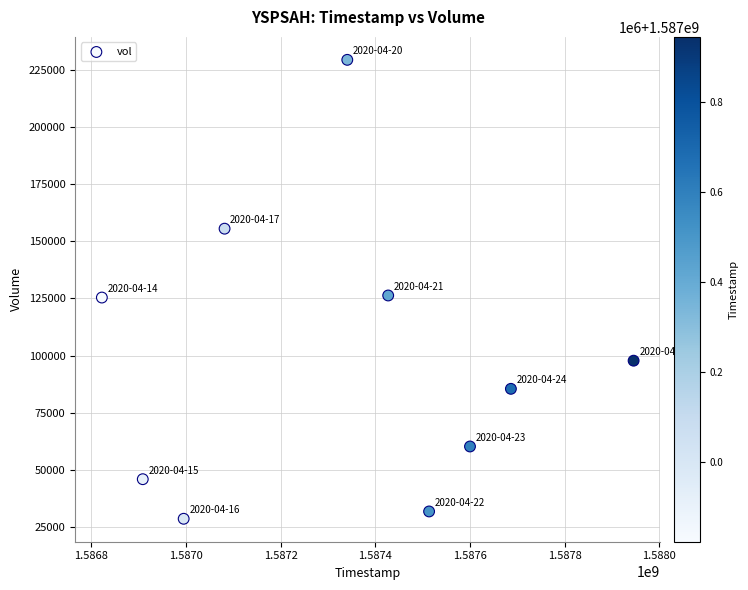

What is the range of X values (max minus min)?

1123200